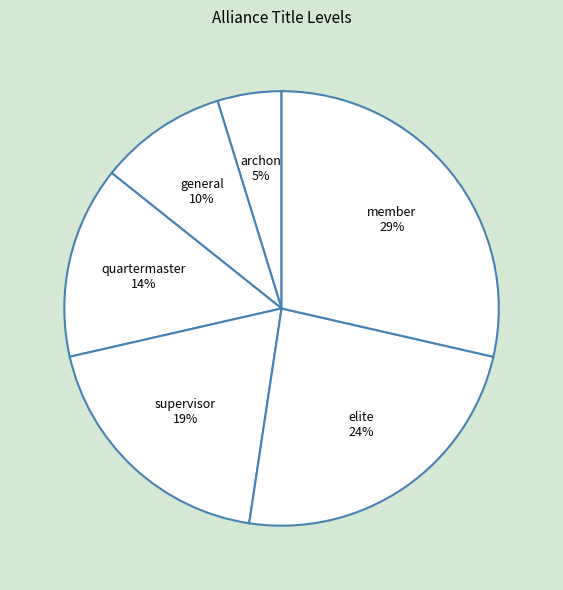

Which category has the smallest portion of the pie?

archon